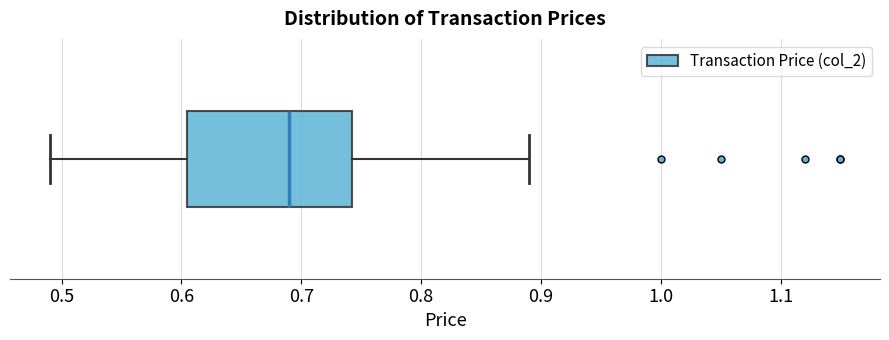

Transcribe this box plot: give where the median line is, the range the box spans, and where the two whiskers end, as read against the x-axis. The values are not printed on the chart, so give them approximately, as read against the axis.

median 0.69, box 0.61 to 0.74, whiskers 0.49 to 0.89